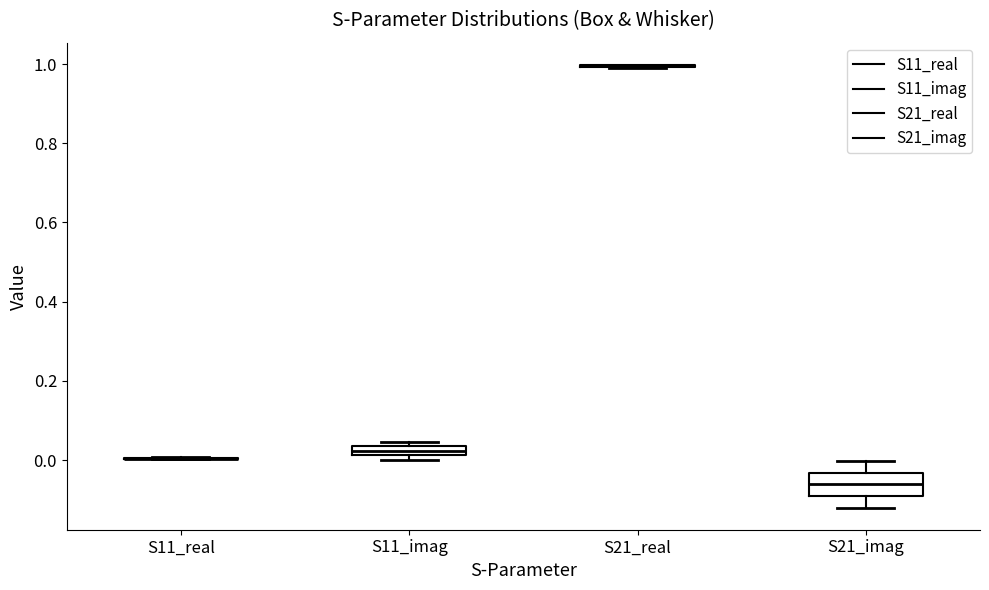

Which box is the tallest, from its lower edge to its upper edge?

S21_imag